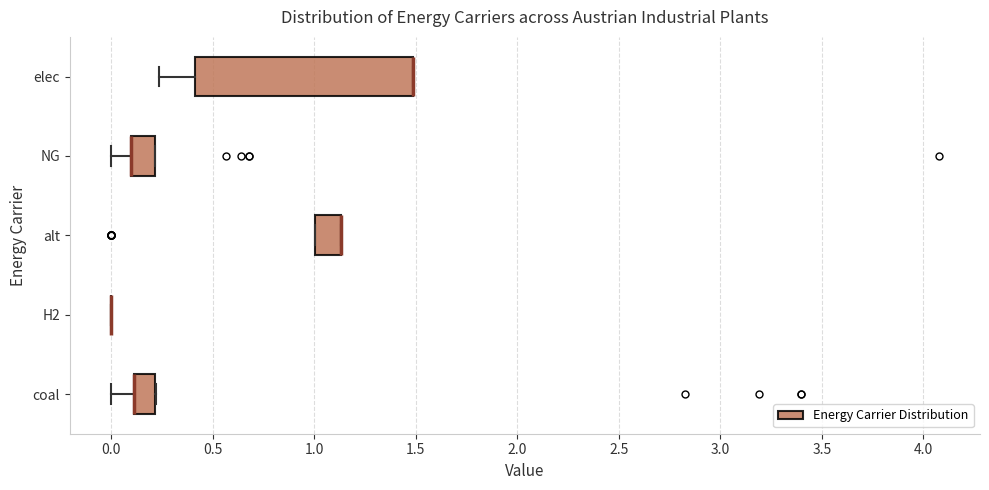

Comparing the boxes themselves (not the whiskers), which one is the widest?

elec